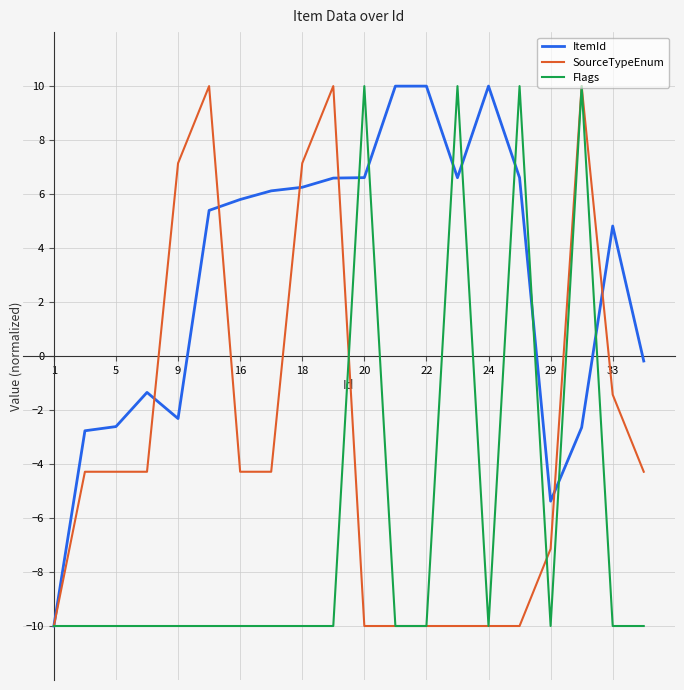

Rank the series by their average value, from highest to lowest.

ItemId, SourceTypeEnum, Flags